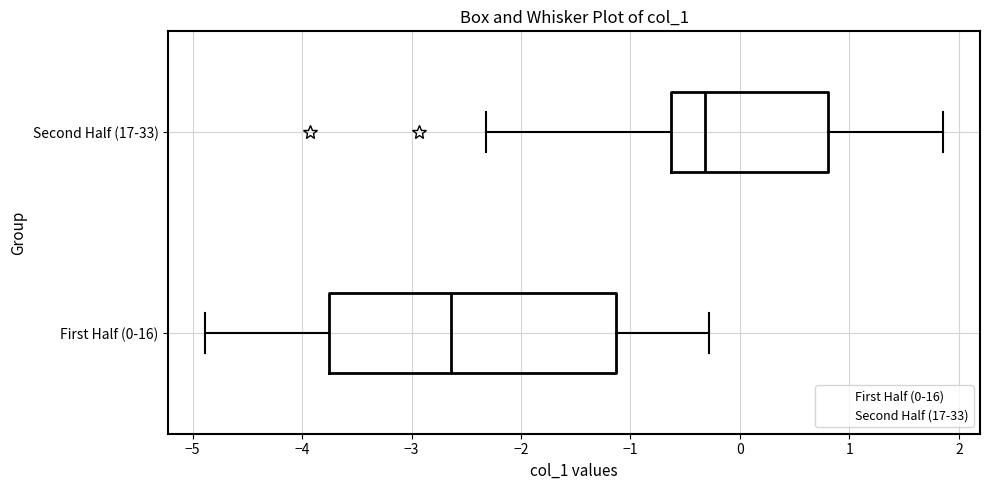

Reading bottom to top, transcribe this box plot: for each box, give where its median line is, the range the box spans, and where its two whiskers end, as read against the x-axis. The values are not printed on the chart, so give them approximately, as read against the axis.

First Half (0-16): median -2.6, box -3.8 to -1.1, whiskers -4.9 to -0.3
Second Half (17-33): median -0.3, box -0.6 to 0.8, whiskers -2.3 to 1.9